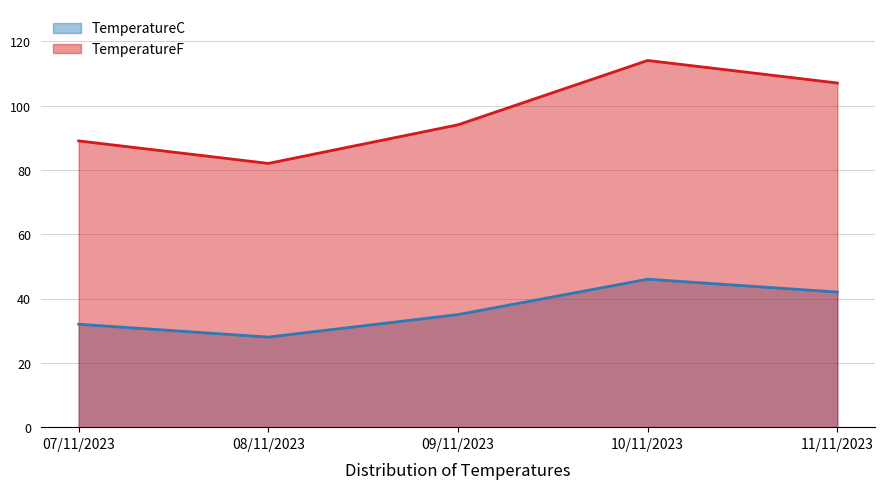

Which series has the largest range (max minus min)?

TemperatureF